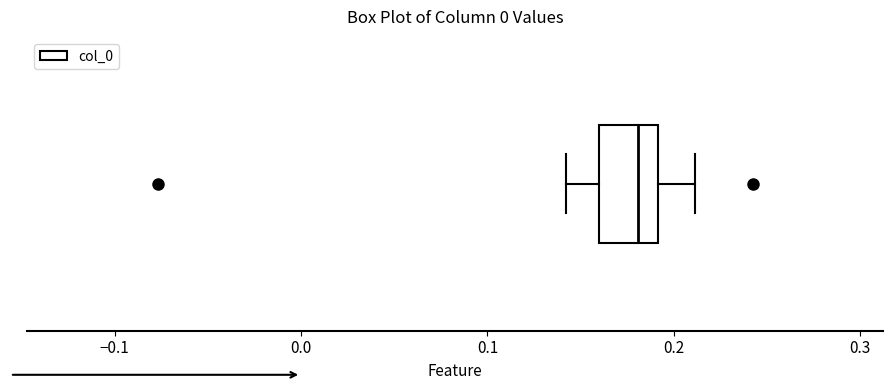

Transcribe this box plot: give where the median line is, the range the box spans, and where the two whiskers end, as read against the x-axis. The values are not printed on the chart, so give them approximately, as read against the axis.

median 0.18, box 0.16 to 0.19, whiskers 0.14 to 0.21